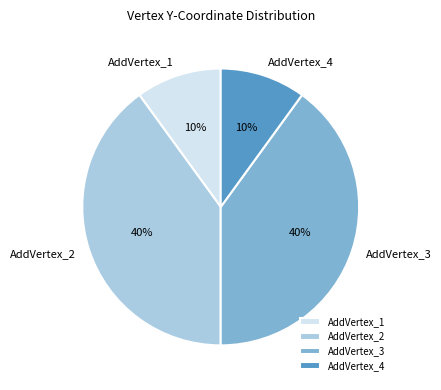

Combined, do AddVertex_2 and AddVertex_3 account for over 50%?

Yes